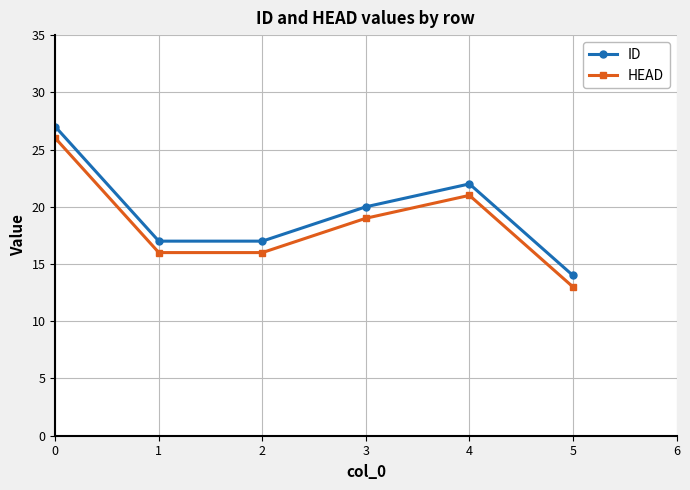

True or false: ID and HEAD cross at least once.

False